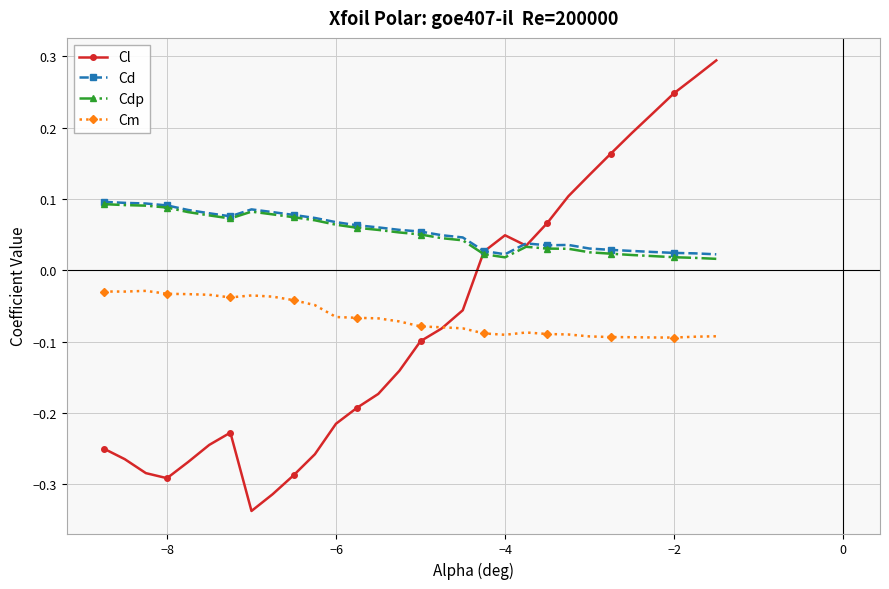

Count the Cdp values in the range 0 to 1.

30